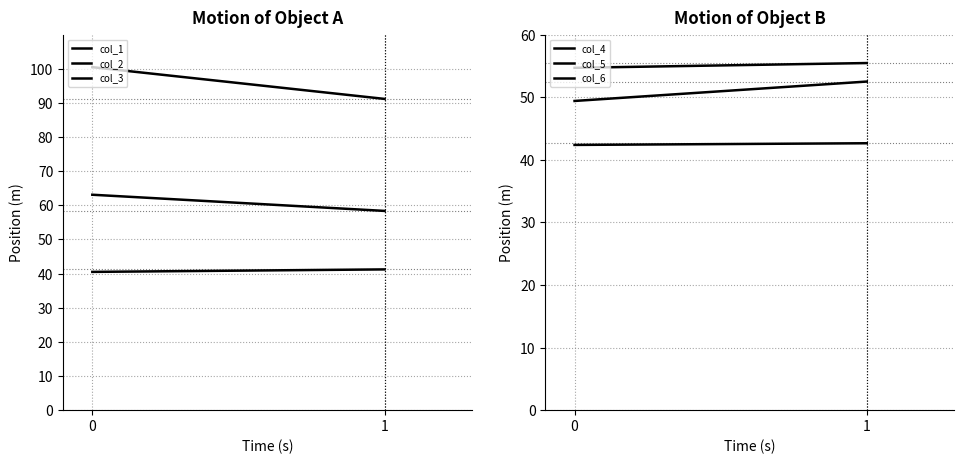

Between 0 and 1, which series saw the biggest shift?

col_3